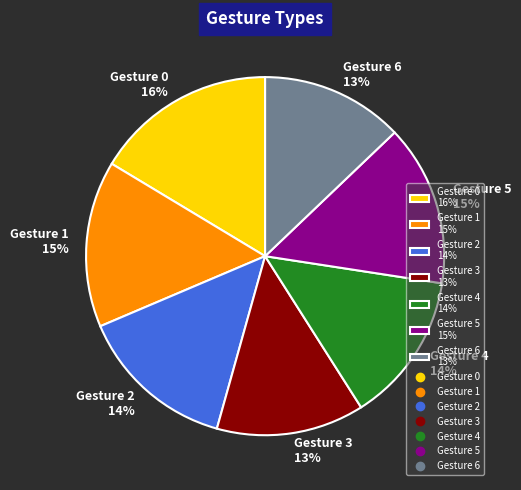

Between Gesture 3 13% and Gesture 2 14%, which is larger?

Gesture 2 14%